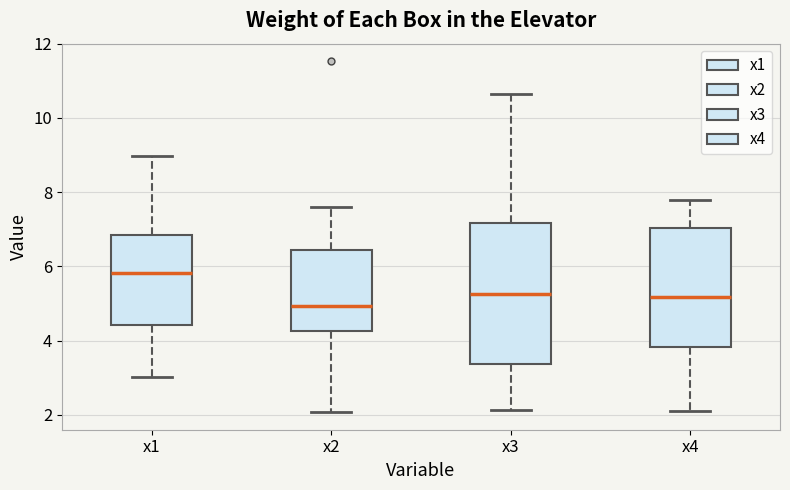

Reading left to right, transcribe this box plot: for each box, give where its median line is, the range the box spans, and where its two whiskers end, as read against the y-axis. The values are not printed on the chart, so give them approximately, as read against the axis.

x1: median 5.8, box 4.4 to 6.8, whiskers 3.0 to 9.0
x2: median 5.0, box 4.2 to 6.4, whiskers 2.0 to 7.6
x3: median 5.2, box 3.4 to 7.2, whiskers 2.2 to 10.6
x4: median 5.2, box 3.8 to 7.0, whiskers 2.2 to 7.8